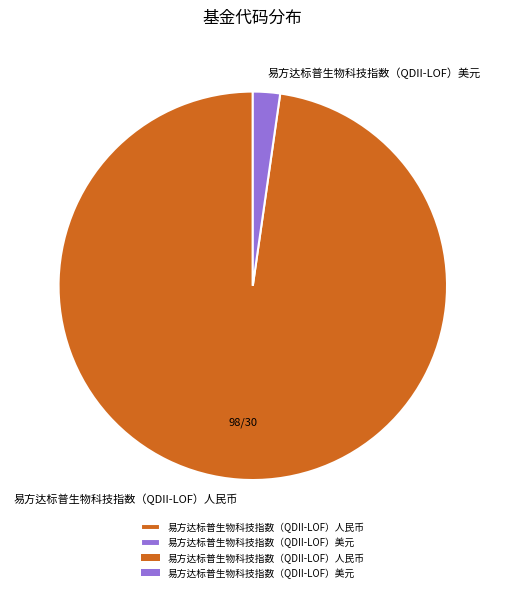

Rank the categories by value from highest to lowest.

易方达标普生物科技指数（QDII-LOF）人民币, 易方达标普生物科技指数（QDII-LOF）美元